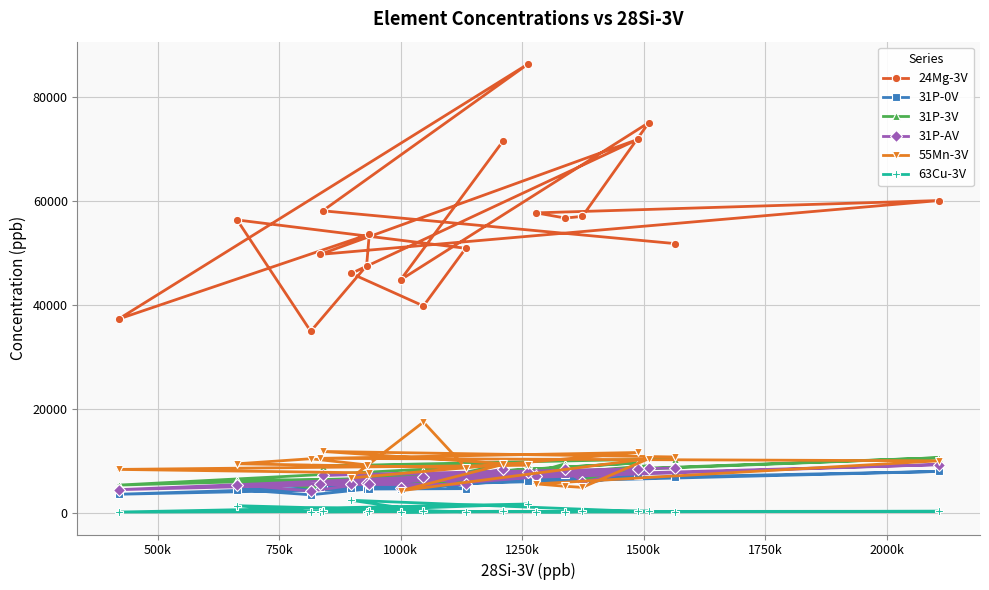

True or false: 24Mg-3V and 63Cu-3V intersect in this chart.

False